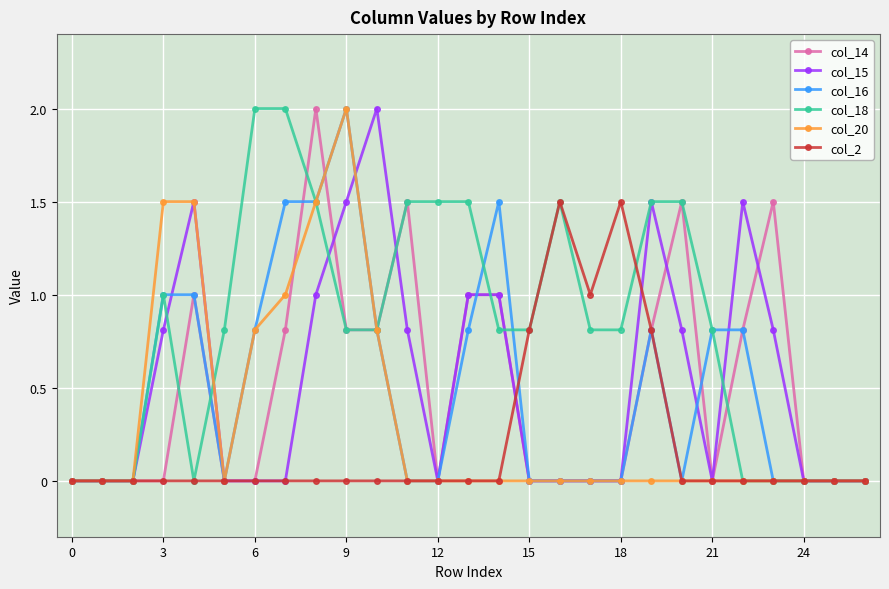

True or false: col_16 has more than 0 points higher than both neighbors.

True